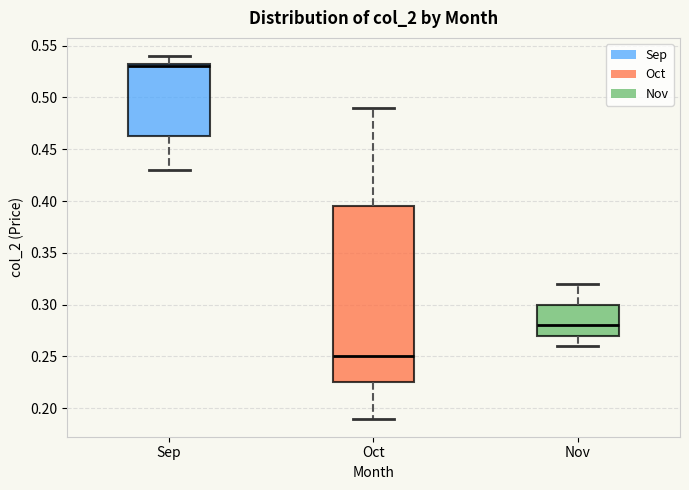

Reading left to right, transcribe this box plot: for each box, give where its median line is, the range the box spans, and where its two whiskers end, as read against the y-axis. The values are not printed on the chart, so give them approximately, as read against the axis.

Sep: median 0.530, box 0.465 to 0.535, whiskers 0.430 to 0.540
Oct: median 0.250, box 0.225 to 0.395, whiskers 0.190 to 0.490
Nov: median 0.280, box 0.270 to 0.300, whiskers 0.260 to 0.320